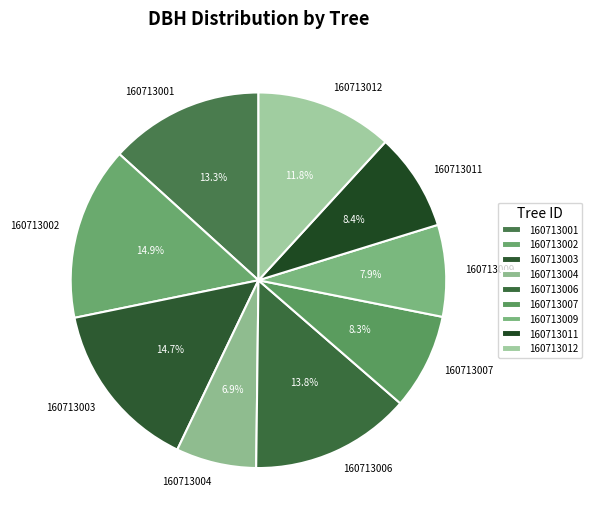

Between 160713006 and 160713003, which is larger?

160713003